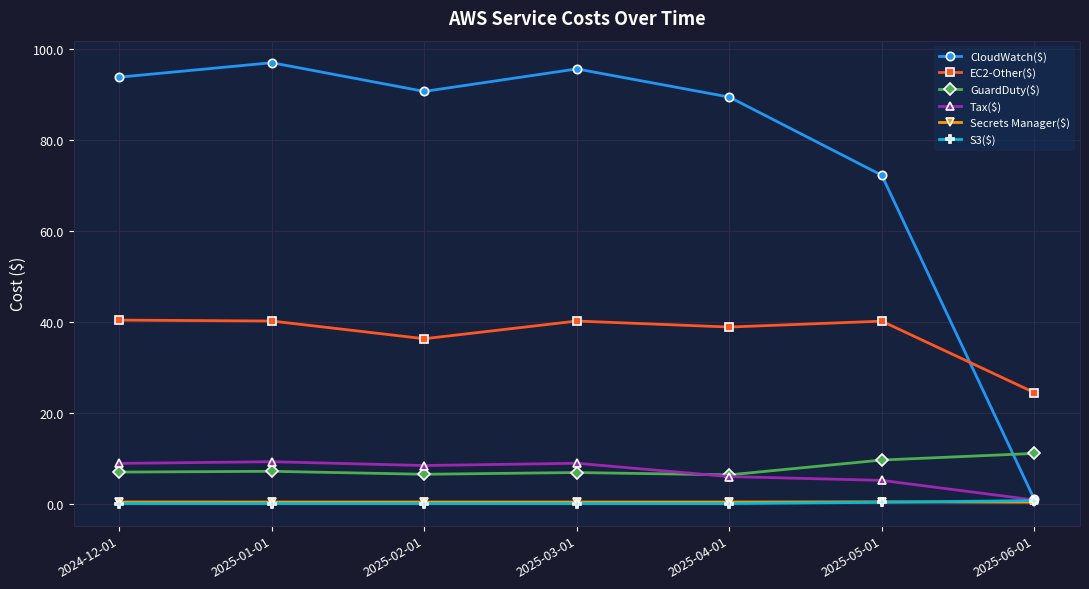

At how many categories does at least one series exceed 59?

6